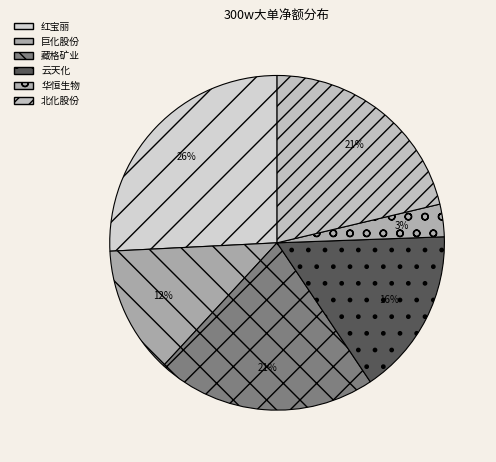

What percentage is the 云天化 slice, to the nearest percent?

16%